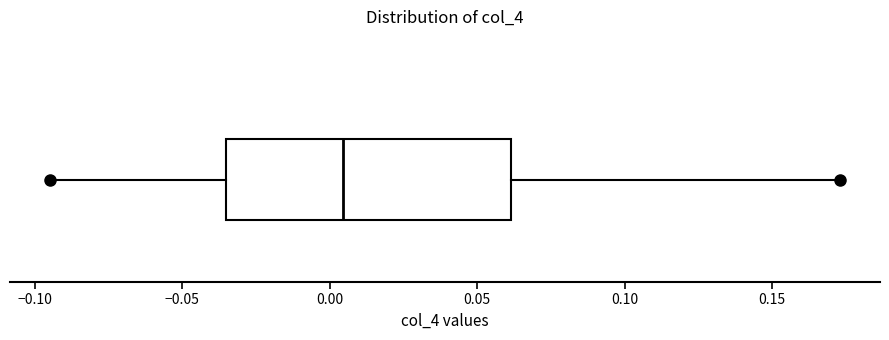

Transcribe this box plot: give where the median line is, the range the box spans, and where the two whiskers end, as read against the x-axis. The values are not printed on the chart, so give them approximately, as read against the axis.

median 0.005, box -0.035 to 0.060, whiskers -0.095 to 0.175